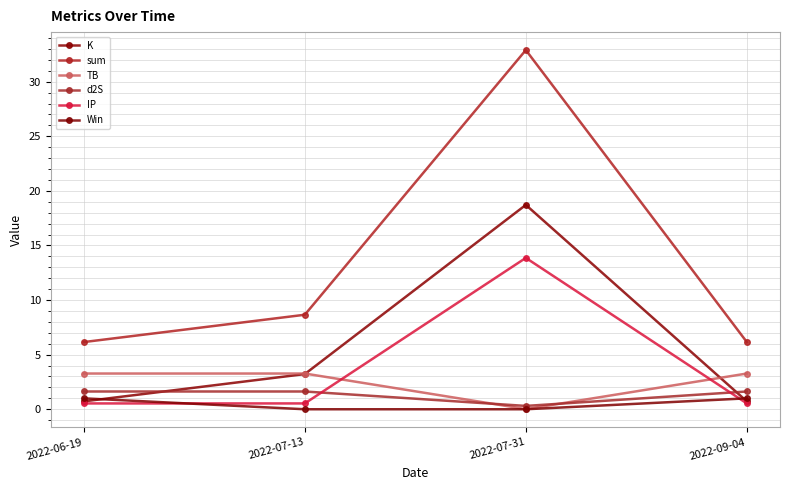

At how many categories does at least one series exceed 16?

1